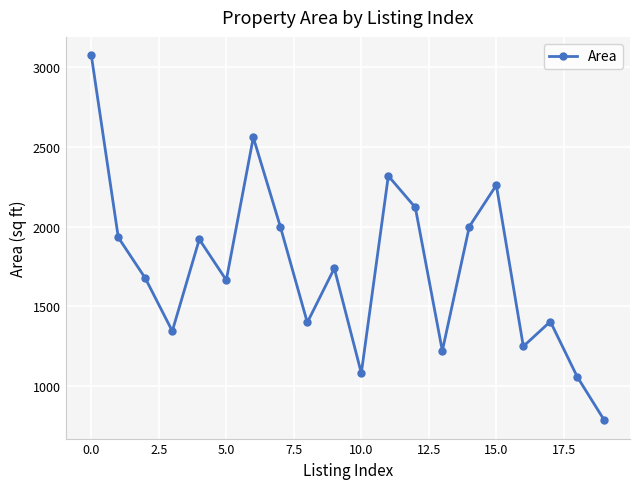

What is the smallest value displayed?

784